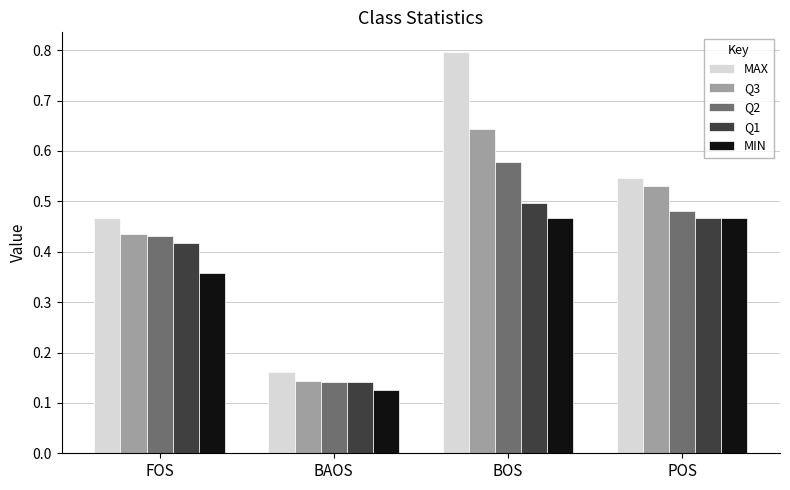

How many series are shown in this chart?

5